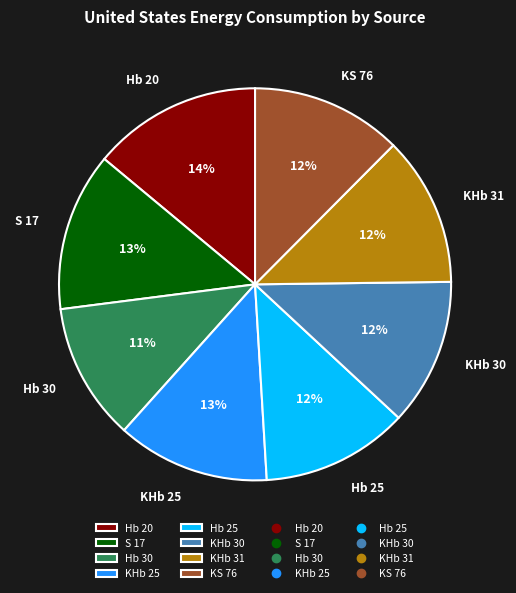

Is the sum of Hb 25 and Hb 20 greater than half?

No